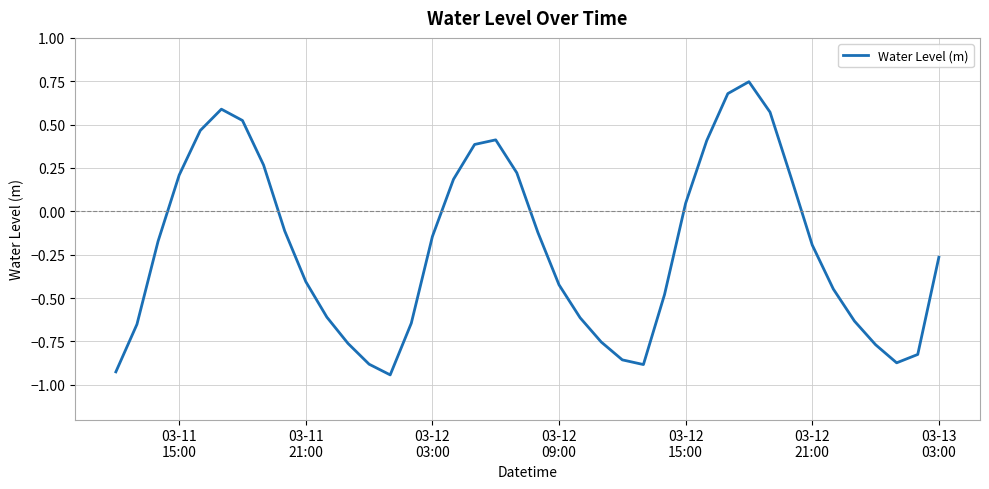

Does the chart display data point markers on the line(s)?

No